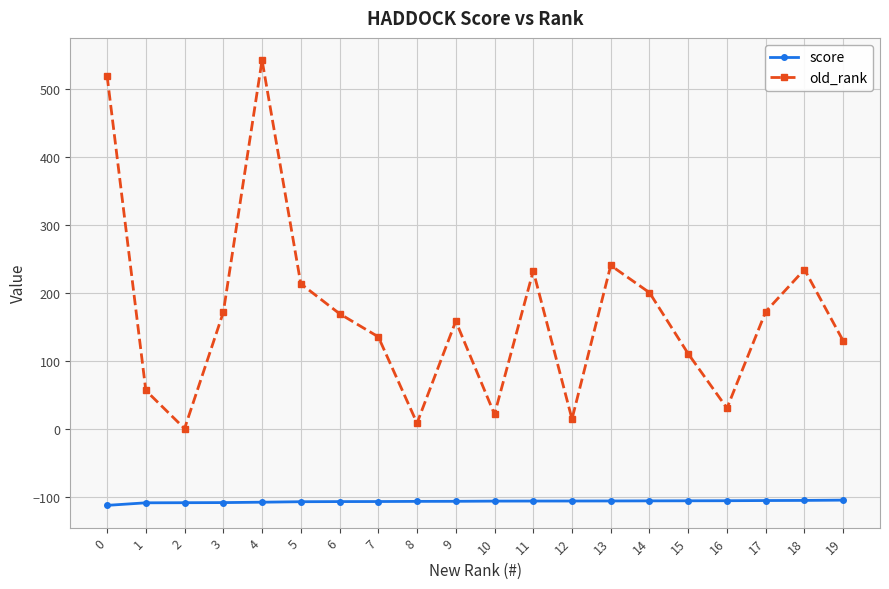

What is the sum of the old_rank values at 9 and 5?

371.0